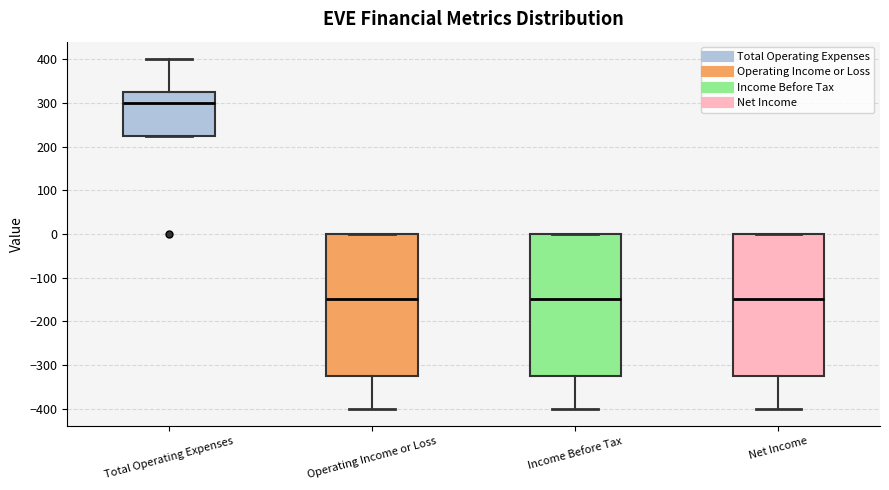

Reading left to right, read every box against the y-axis: the position of its median line, the range the box covers, and the ends of its whiskers. The values are not printed on the chart, so give them approximately, as read against the axis.

Total Operating Expenses: median 300, box 230 to 330, whiskers 230 to 400
Operating Income or Loss: median -150, box -320 to 0, whiskers -400 to 0
Income Before Tax: median -150, box -320 to 0, whiskers -400 to 0
Net Income: median -150, box -320 to 0, whiskers -400 to 0